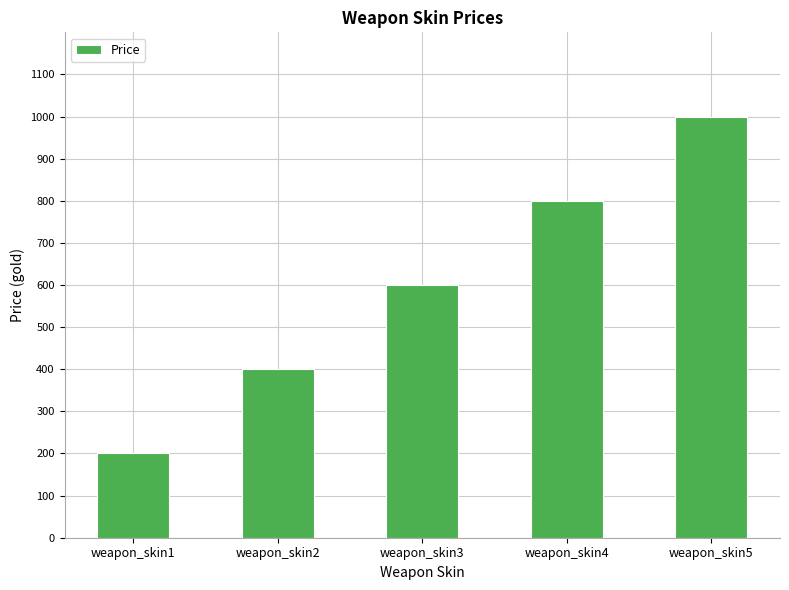

What is the sum of the values at weapon_skin3 and weapon_skin1?

800